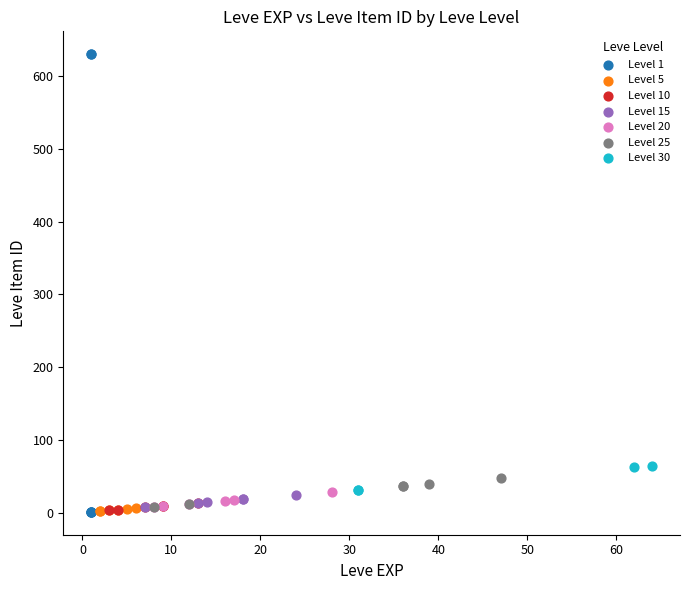

Which series contains the highest Y value?

Level 1